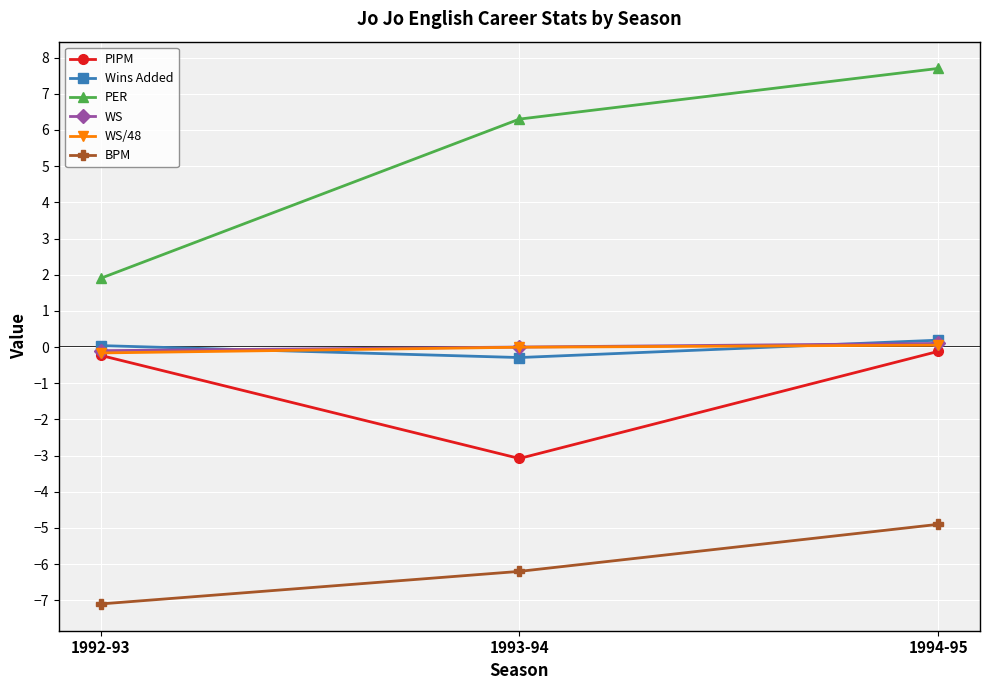

What is the label of the 2nd point from the right?

1993-94